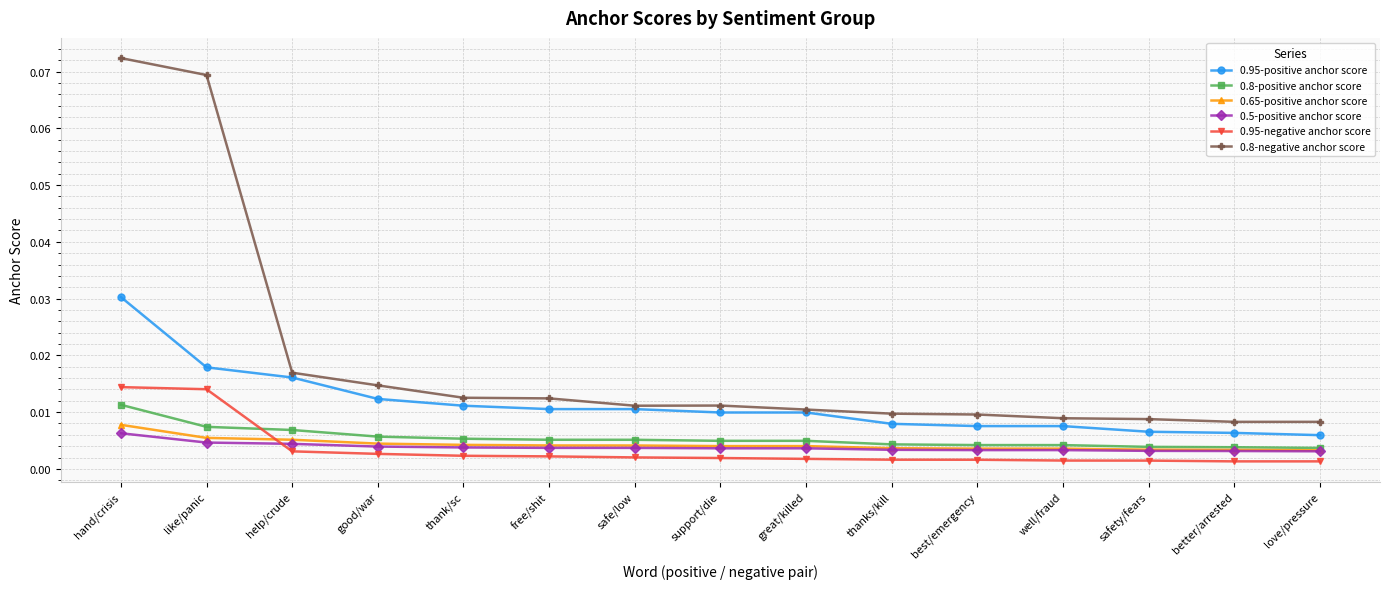

Which series has the largest range (max minus min)?

0.8-negative anchor score